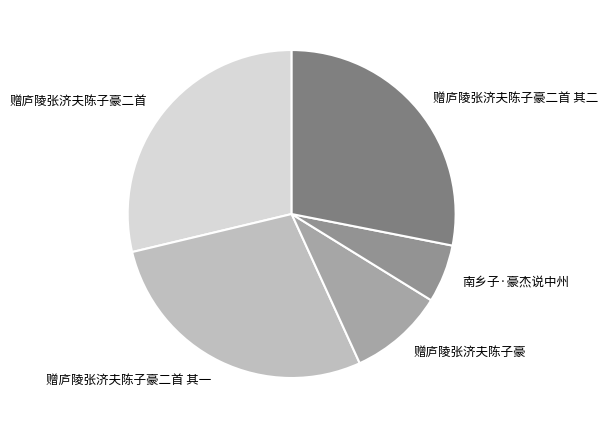

What is the largest slice in the pie chart?

赠庐陵张济夫陈子豪二首